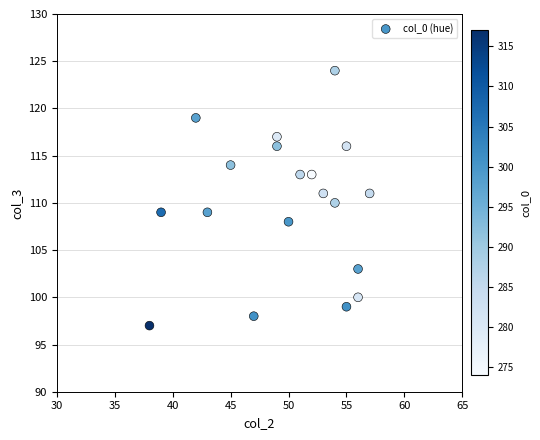

What is the range of Y values (max minus min)?

27